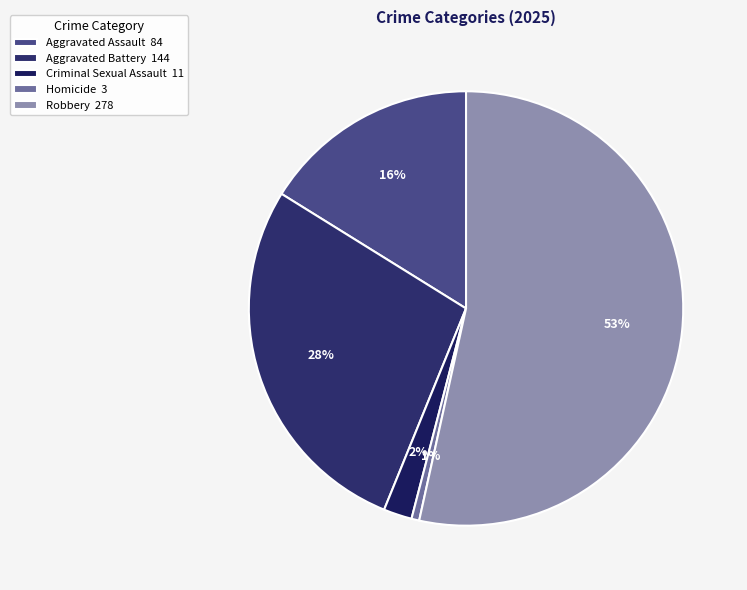

To the nearest percent, what percentage of the pie is Aggravated Battery?

28%